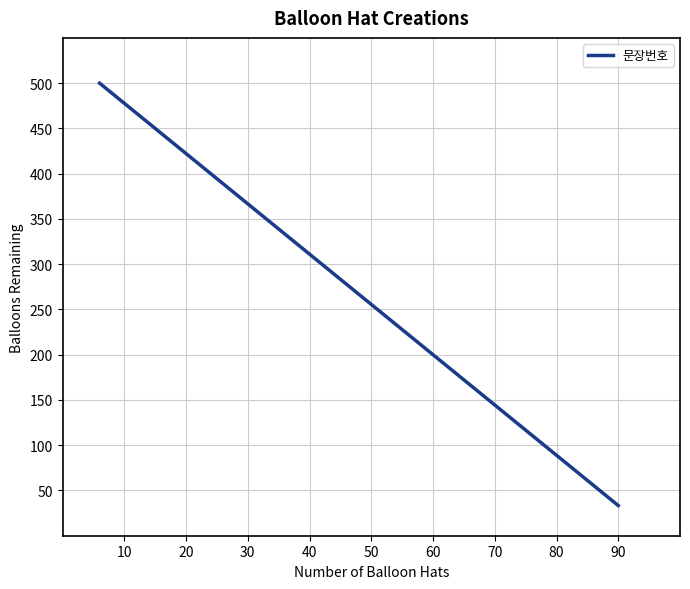

What is the smallest value displayed?

33.3